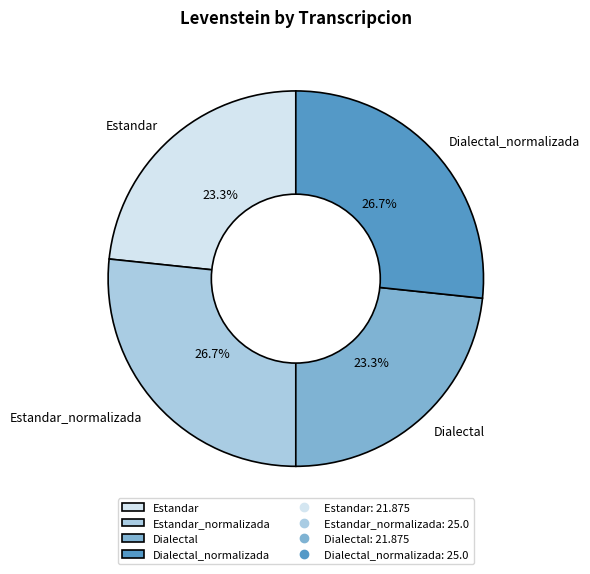

To the nearest percent, what is the combined percentage of Estandar_normalizada and Dialectal_normalizada?

53%